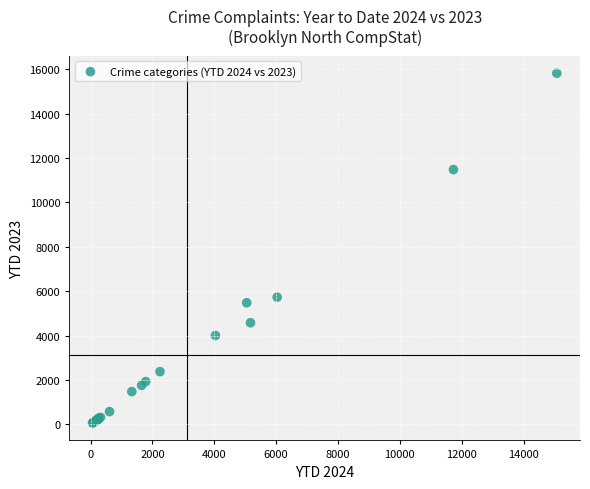

What Y value in the scatter plot is closest to 7943?

5730